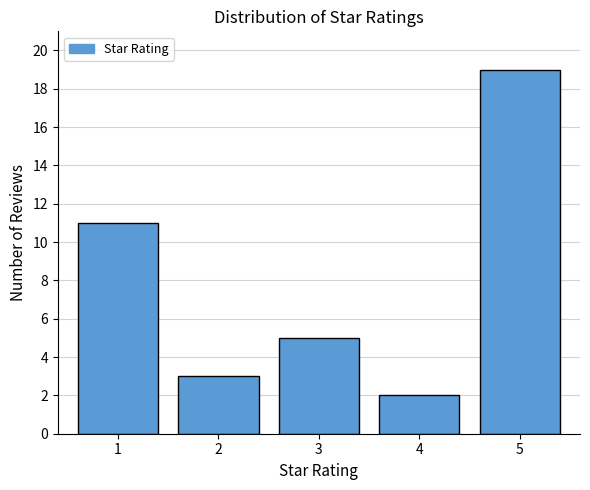

Reading left to right, transcribe all the data shown in this chart.

11	3	5	2	19